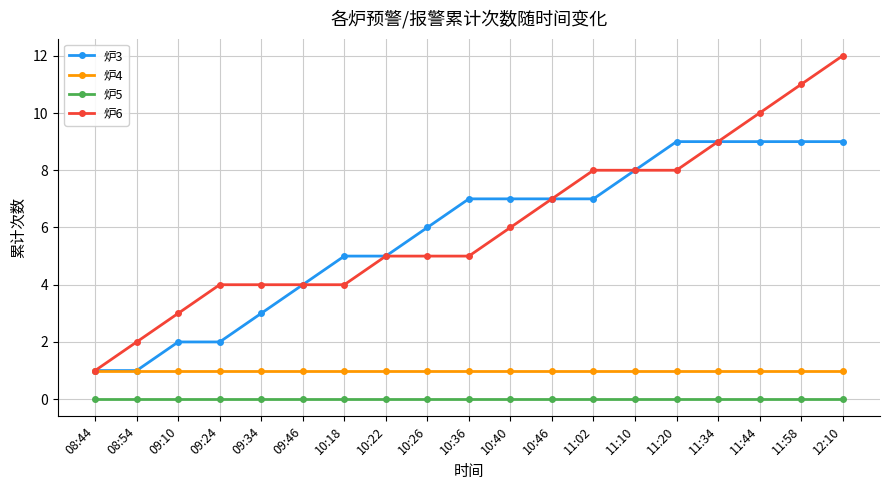

What is the minimum value for 炉6?

1